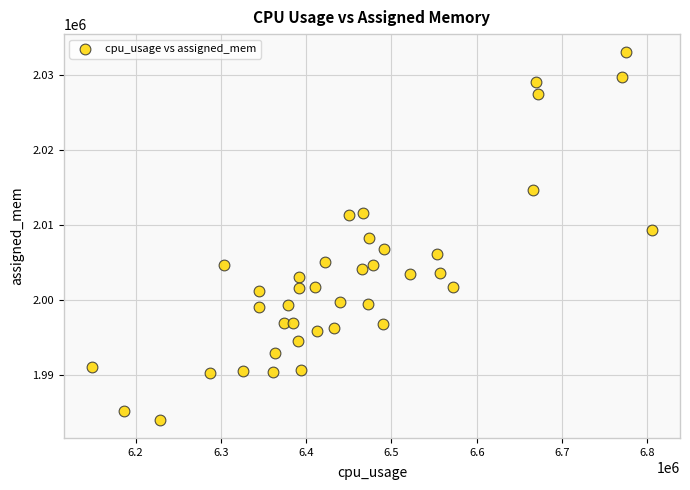

What is the range of Y values (max minus min)?

48903.6